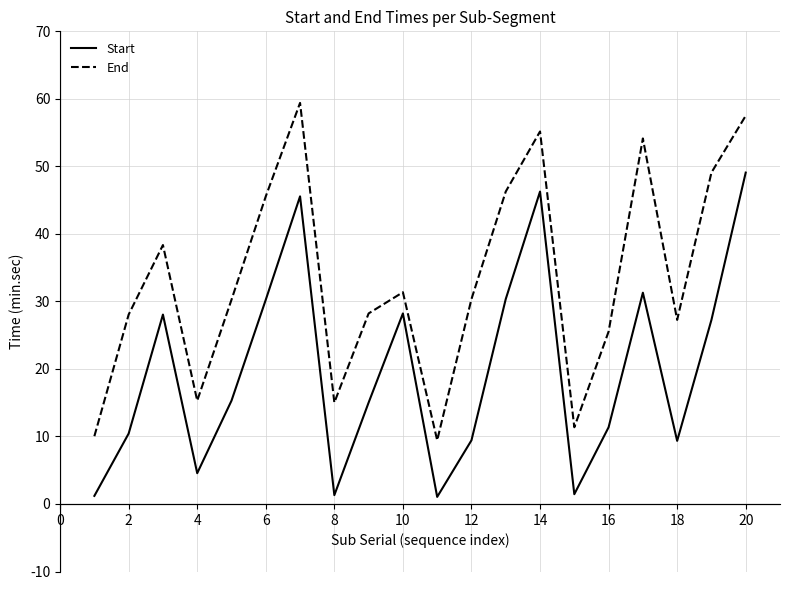

What is the difference between the maximum and minimum values in the End series?

50.0